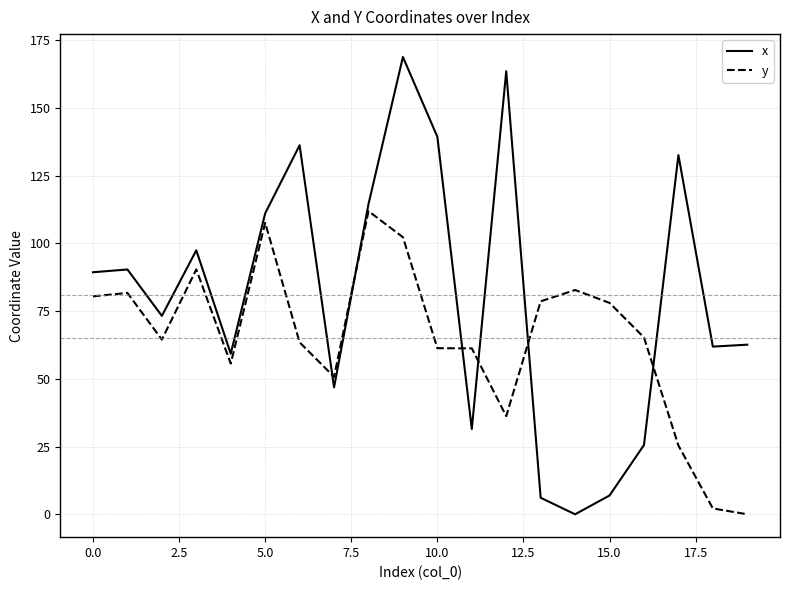

Which series has the largest range (max minus min)?

x